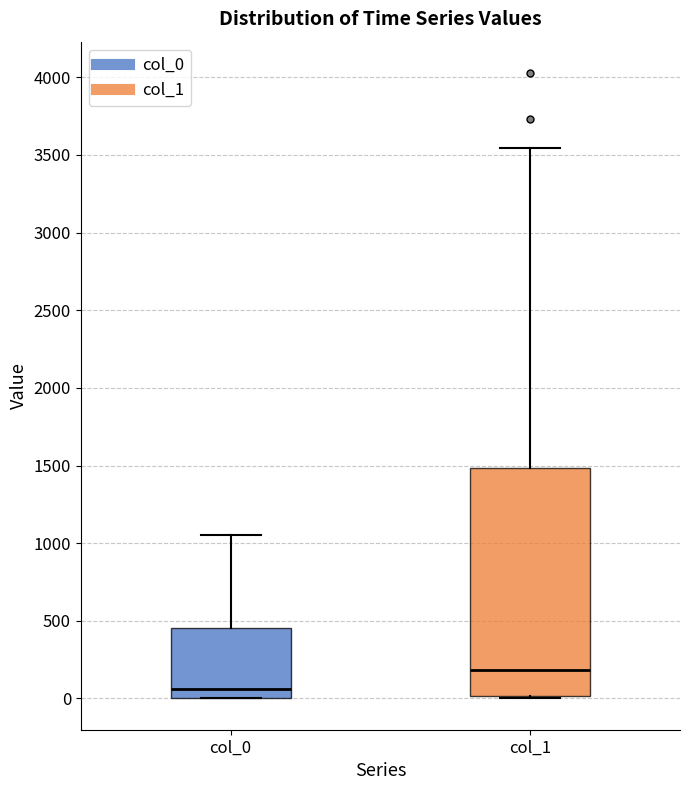

Where is the upper edge of the box for col_0 on the y-axis? The values are not printed on the chart, so give them approximately, as read against the axis.

450